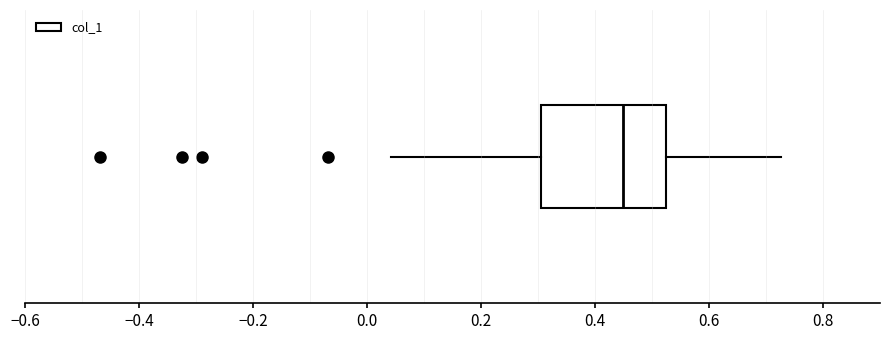

Transcribe this box plot: give where the median line is, the range the box spans, and where the two whiskers end, as read against the x-axis. The values are not printed on the chart, so give them approximately, as read against the axis.

median 0.44, box 0.30 to 0.52, whiskers 0.04 to 0.72